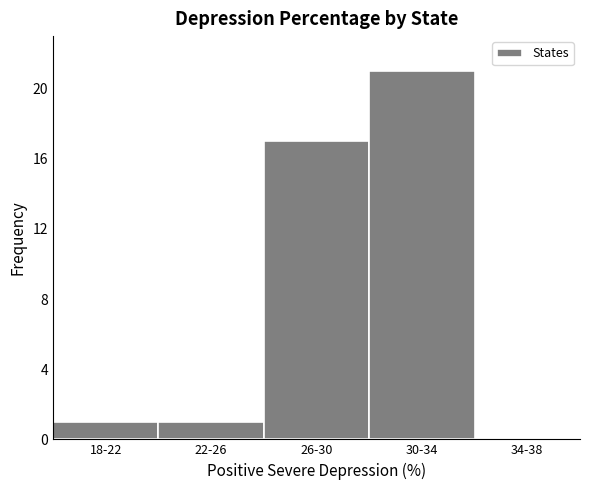

Reading left to right, transcribe all the data shown in this chart.

18-22=1	22-26=1	26-30=17	30-34=21	34-38=0